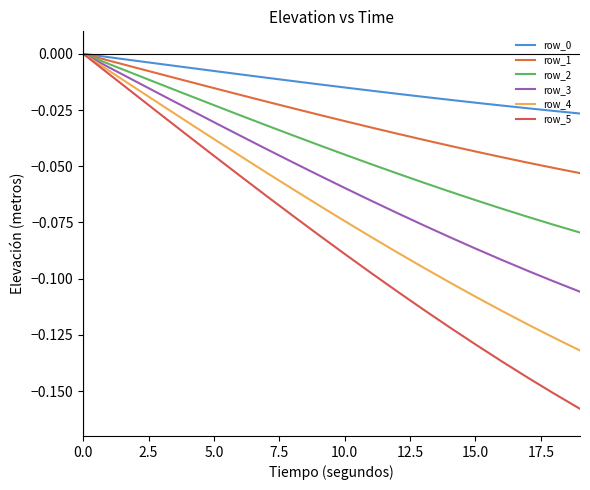

Which category has the lowest value across all series?

19